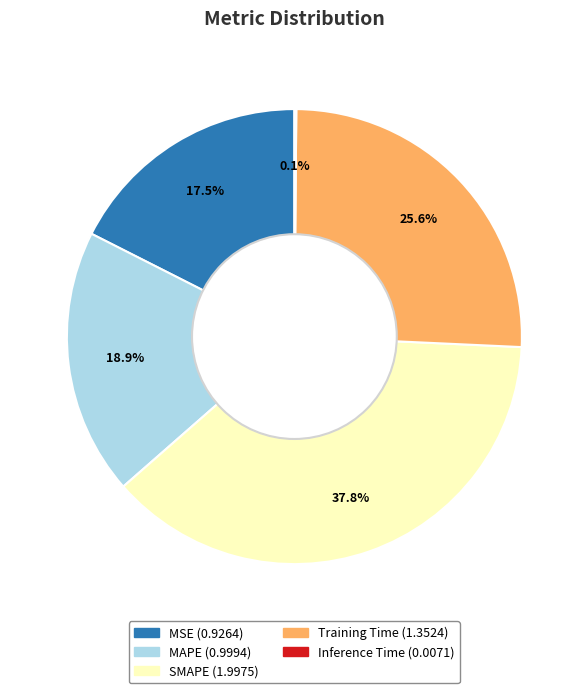

How much of the chart is everything except SMAPE?

62.2%